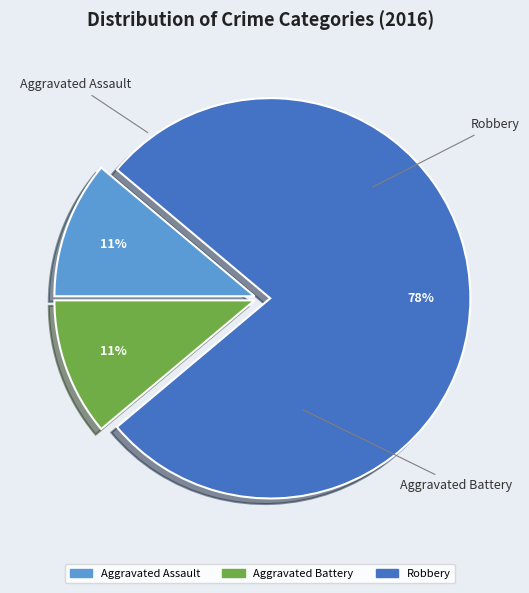

Does Robbery represent more than half of the total?

Yes